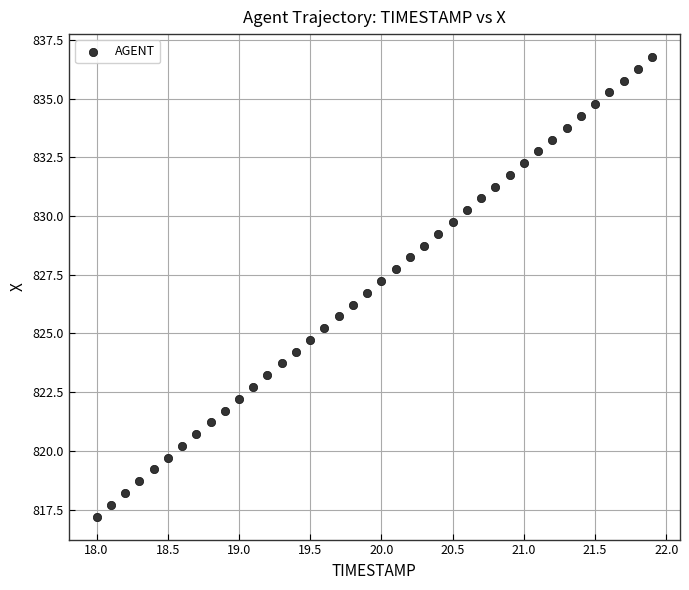

What is the range of X values (max minus min)?

3.9